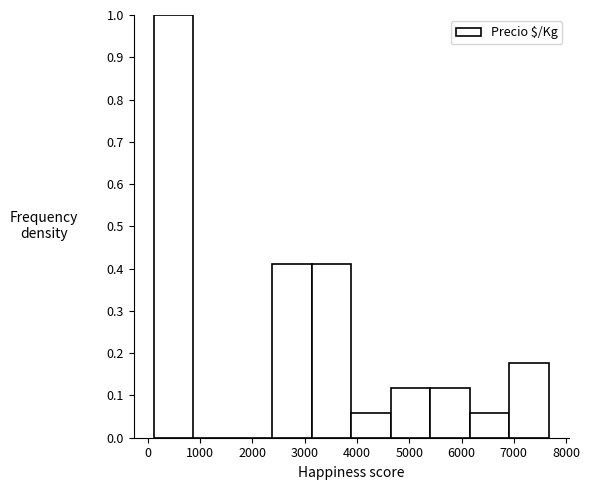

Over which range of the x-axis is the bar tallest?

100 to 900